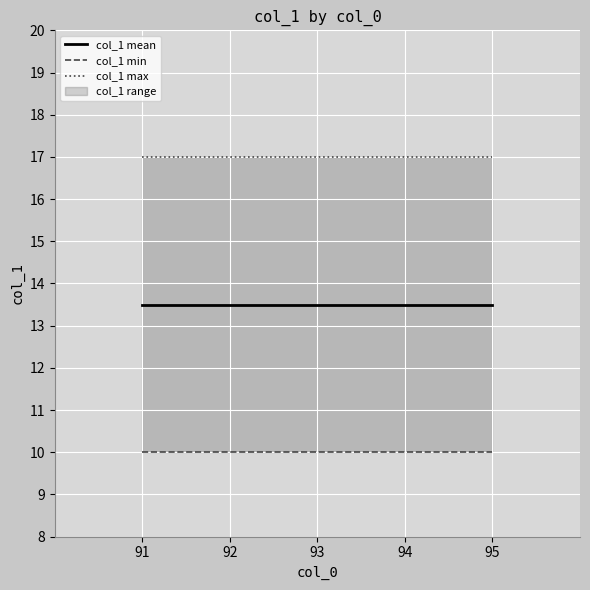

Where is col_1 mean nearest to the value 13?

91